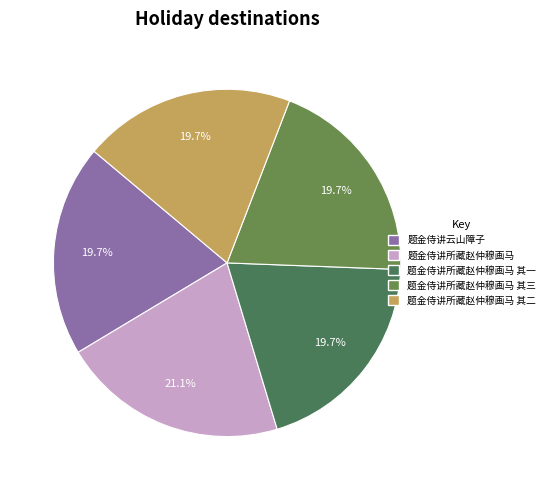

Rank the categories by value from lowest to highest.

题金侍讲云山障子, 题金侍讲所藏赵仲穆画马 其一, 题金侍讲所藏赵仲穆画马 其二, 题金侍讲所藏赵仲穆画马 其三, 题金侍讲所藏赵仲穆画马